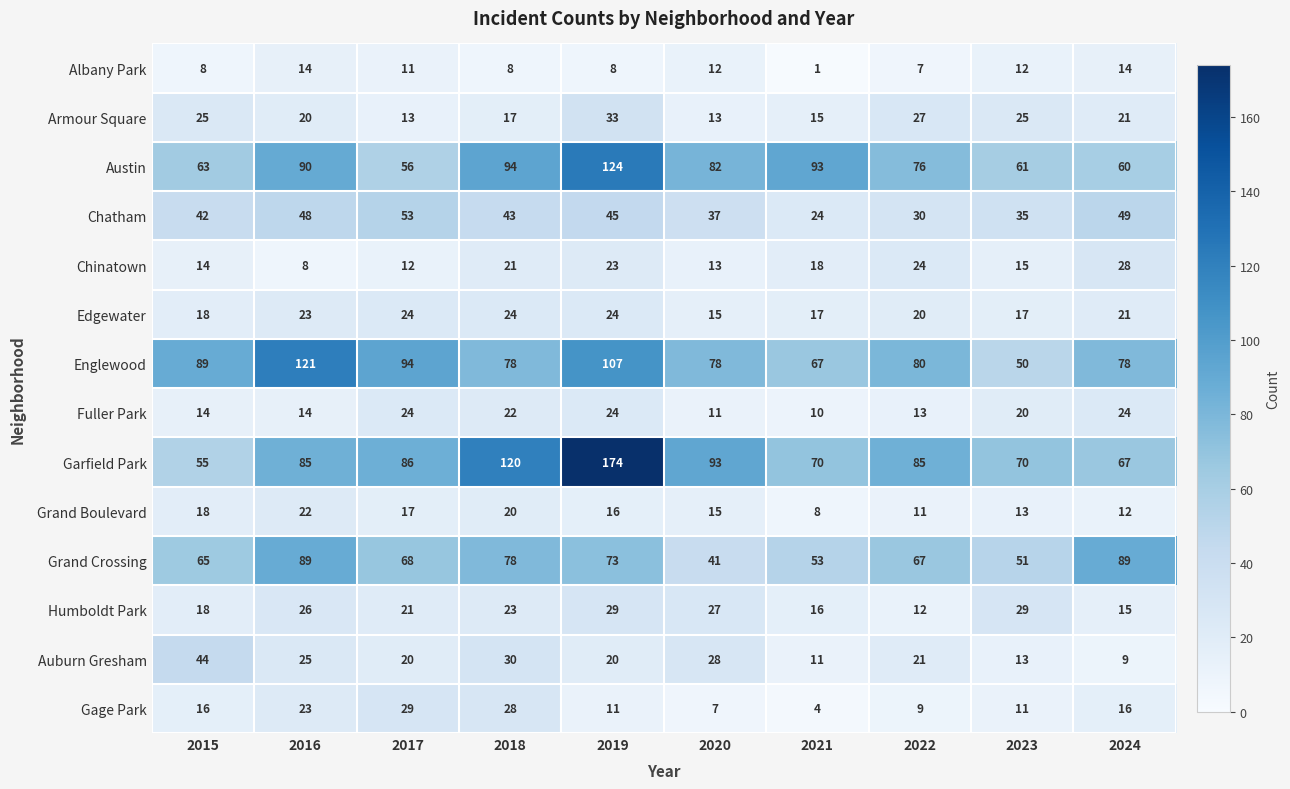

The Albany Park series shows 8 at 2019. True or false?

True